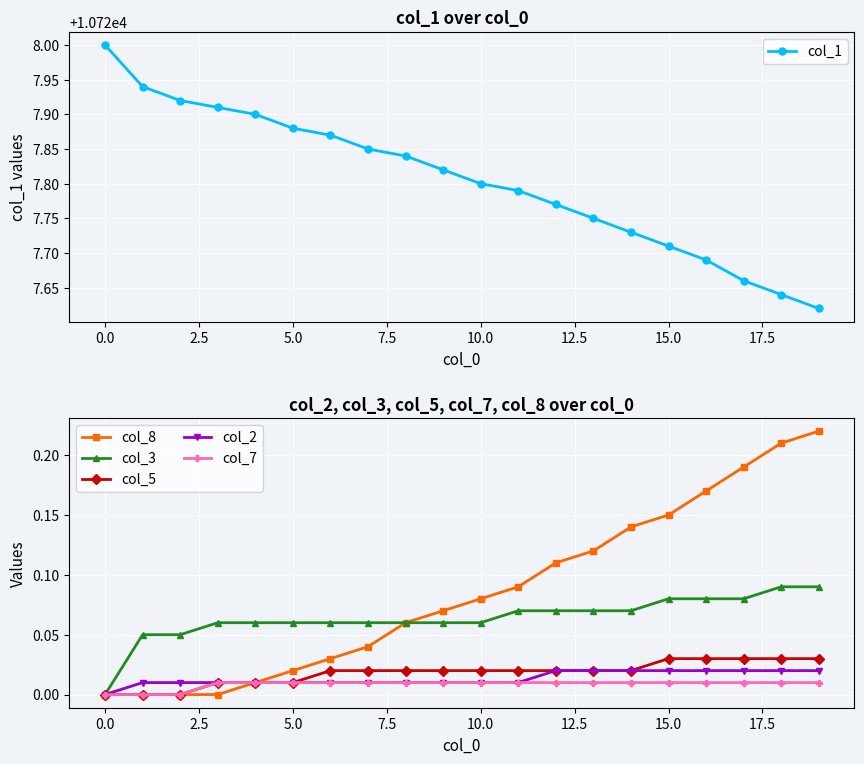

Does the chart display data point markers on the line(s)?

Yes